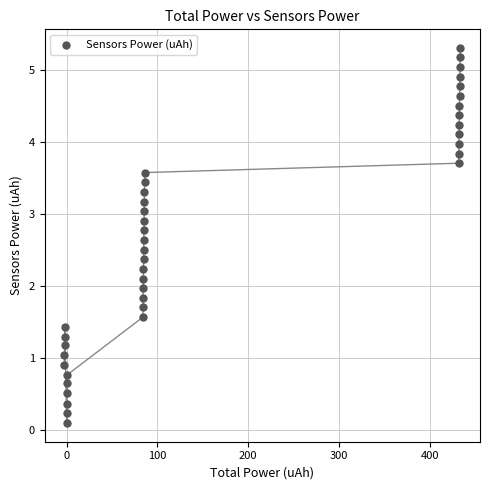

What is the range of Y values (max minus min)?

5.2